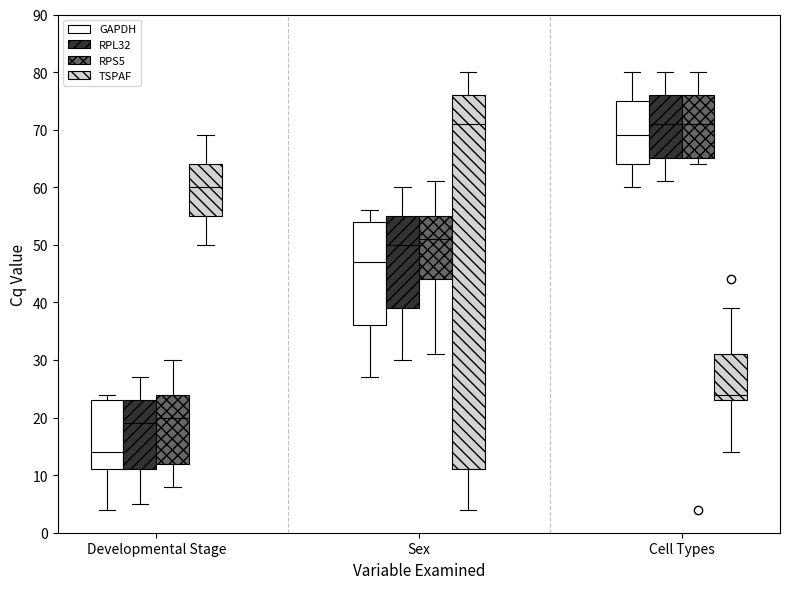

Where does the upper whisker of the box for Cell Types (GAPDH) end on the y-axis? The values are not printed on the chart, so give them approximately, as read against the axis.

80